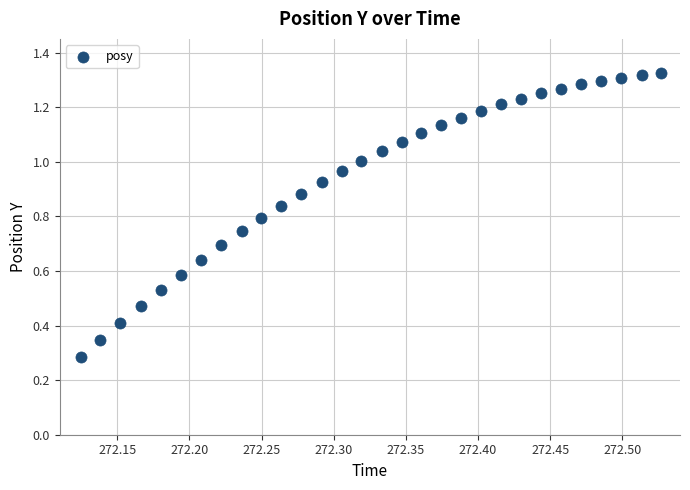

What is the range of X values (max minus min)?

0.4